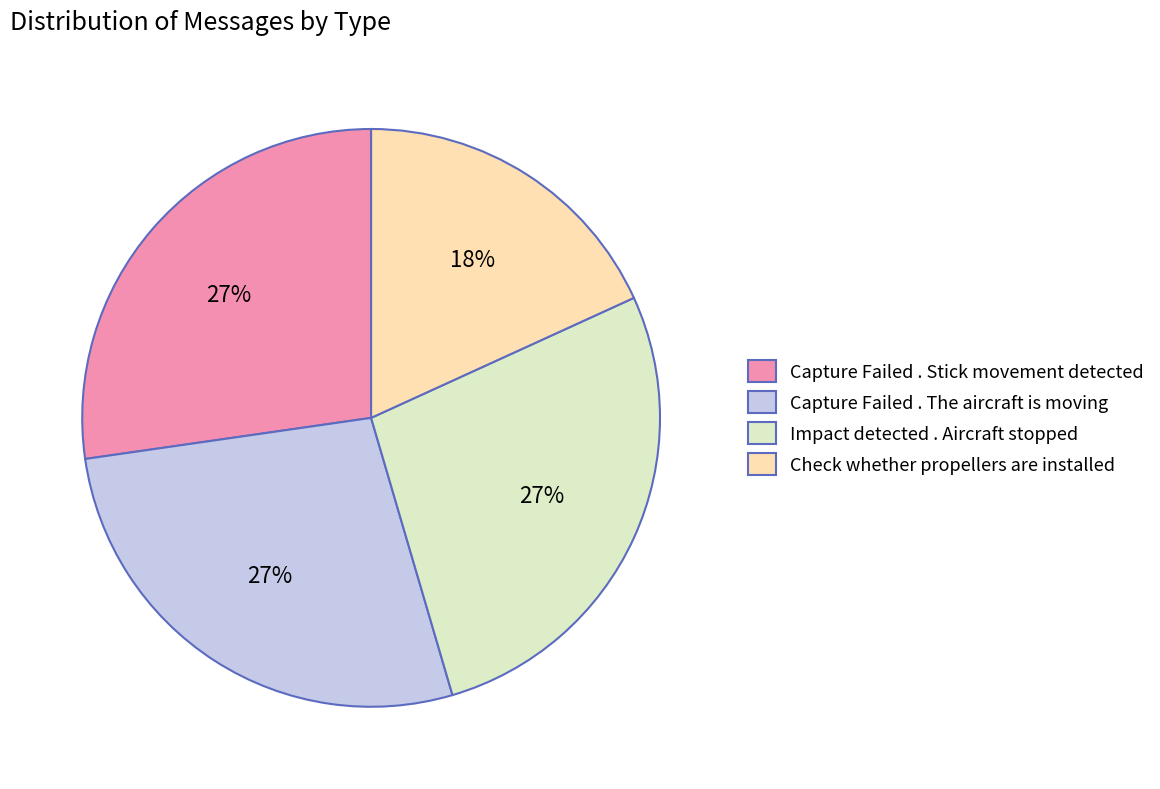

Does Capture Failed . Stick movement detected account for over 50% of the chart?

No